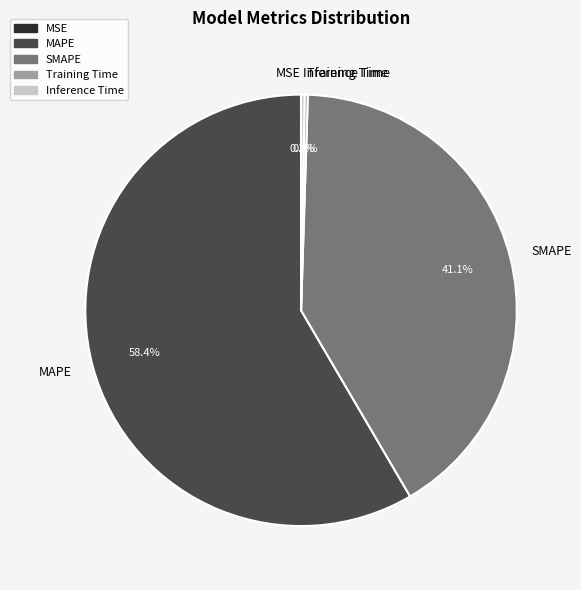

What percentage is NOT represented by MAPE?

41.6%